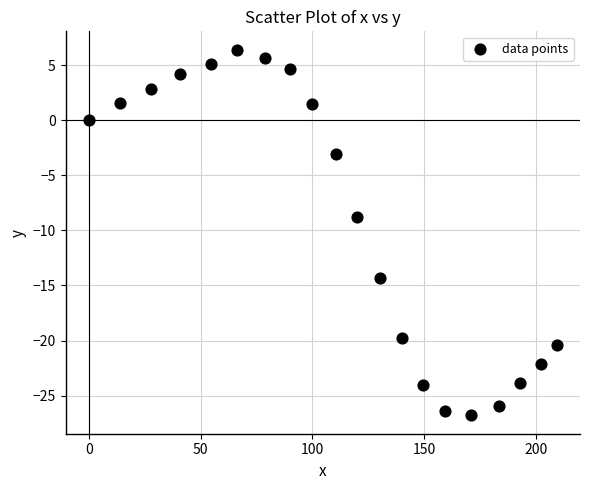

What Y value in the scatter plot is closest to -10?

-8.8